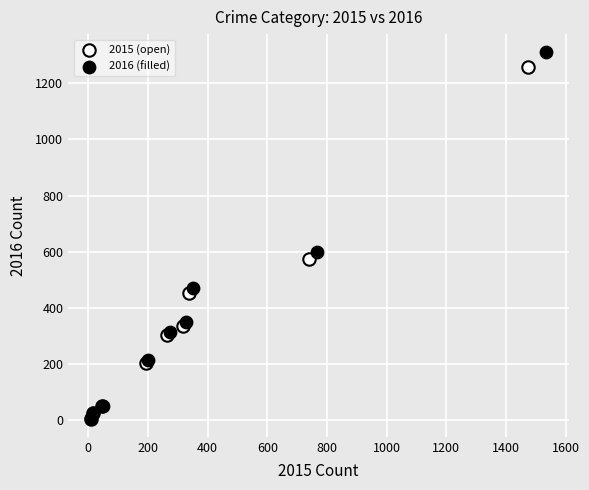

Which series has the widest spread of Y values?

2016 (filled)